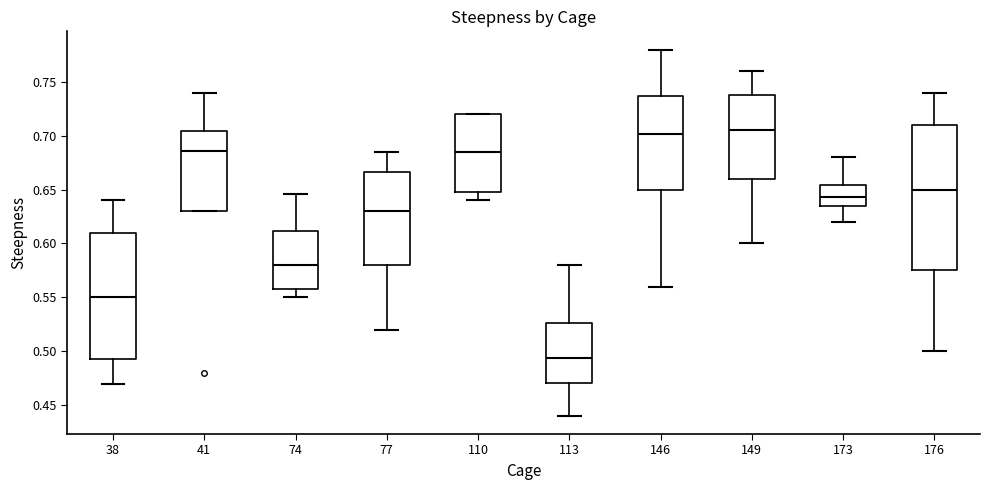

Reading left to right, transcribe this box plot: for each box, give where its median line is, the range the box spans, and where its two whiskers end, as read against the y-axis. The values are not printed on the chart, so give them approximately, as read against the axis.

38: median 0.550, box 0.490 to 0.610, whiskers 0.470 to 0.640
41: median 0.685, box 0.630 to 0.705, whiskers 0.630 to 0.740
74: median 0.580, box 0.560 to 0.610, whiskers 0.550 to 0.645
77: median 0.630, box 0.580 to 0.665, whiskers 0.520 to 0.685
110: median 0.685, box 0.650 to 0.720, whiskers 0.640 to 0.720
113: median 0.495, box 0.470 to 0.525, whiskers 0.440 to 0.580
146: median 0.700, box 0.650 to 0.735, whiskers 0.560 to 0.780
149: median 0.705, box 0.660 to 0.740, whiskers 0.600 to 0.760
173: median 0.645, box 0.635 to 0.655, whiskers 0.620 to 0.680
176: median 0.650, box 0.575 to 0.710, whiskers 0.500 to 0.740